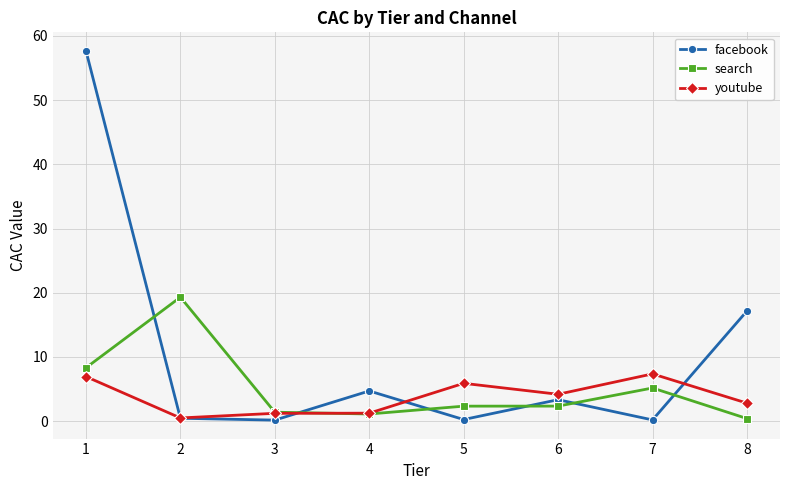

What are all the series names shown in the legend?

facebook, search, youtube